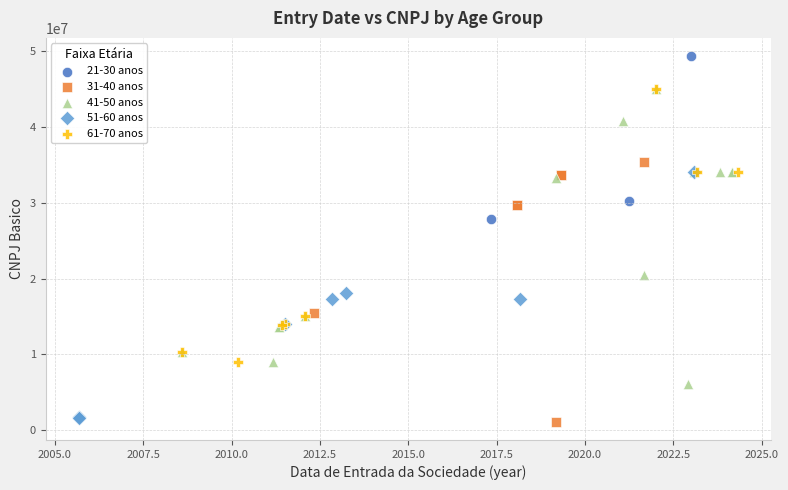

Which series reaches the maximum Y coordinate?

21-30 anos